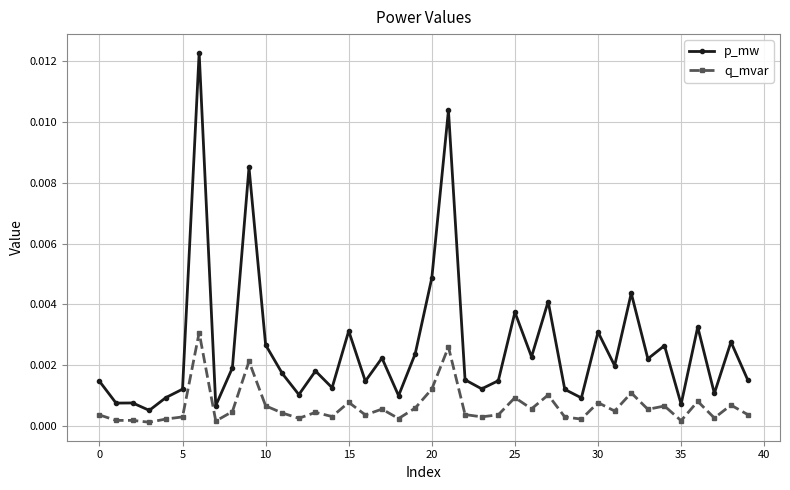

Rank the series by their maximum value, from highest to lowest.

p_mw, q_mvar